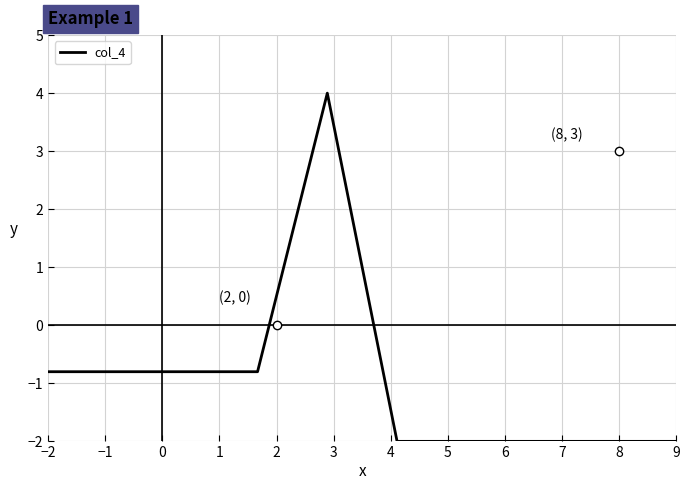

What is the greatest value displayed?

4.0